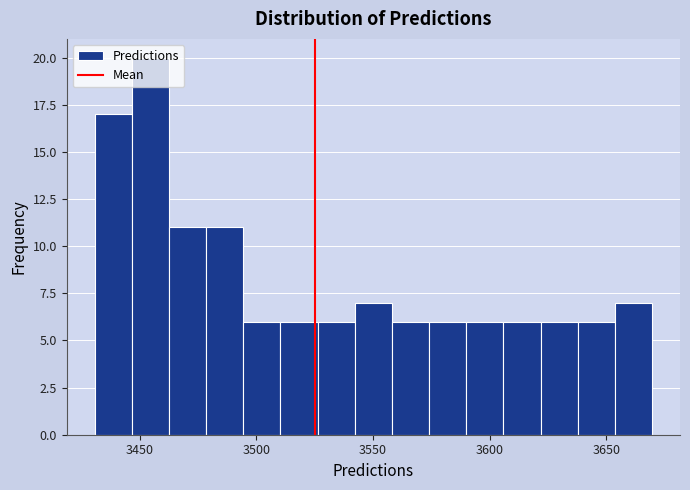

Read against the x-axis, roughly where is the centre of the tallest bar?

3455